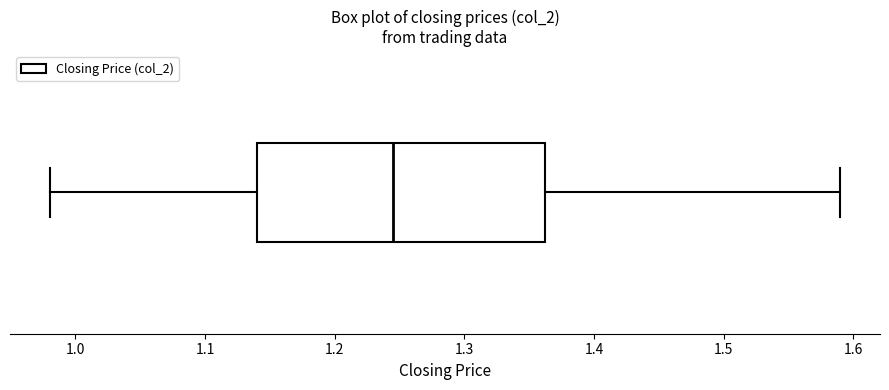

Transcribe this box plot: give where the median line is, the range the box spans, and where the two whiskers end, as read against the x-axis. The values are not printed on the chart, so give them approximately, as read against the axis.

median 1.25, box 1.14 to 1.36, whiskers 0.98 to 1.59